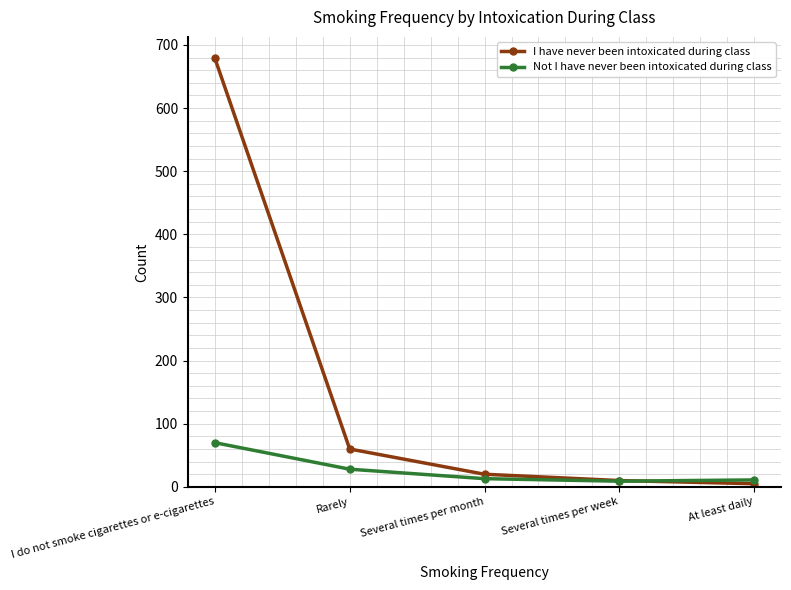

How many lines are shown in the chart?

2